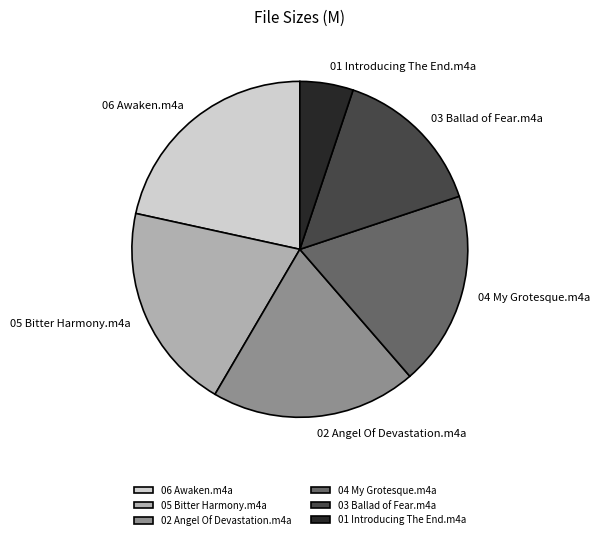

Is 05 Bitter Harmony.m4a the majority of the pie?

No